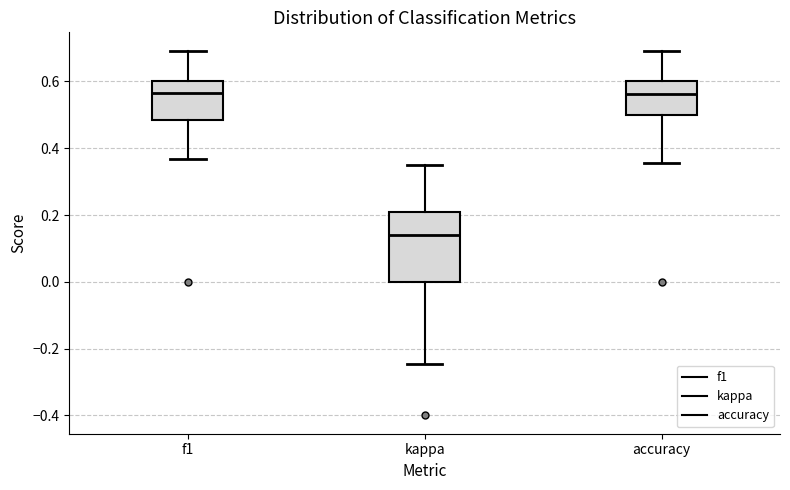

Reading left to right, read every box against the y-axis: the position of its median line, the range the box covers, and the ends of its whiskers. The values are not printed on the chart, so give them approximately, as read against the axis.

f1: median 0.56, box 0.48 to 0.60, whiskers 0.36 to 0.70
kappa: median 0.14, box 0.00 to 0.22, whiskers -0.24 to 0.36
accuracy: median 0.56, box 0.50 to 0.60, whiskers 0.36 to 0.70